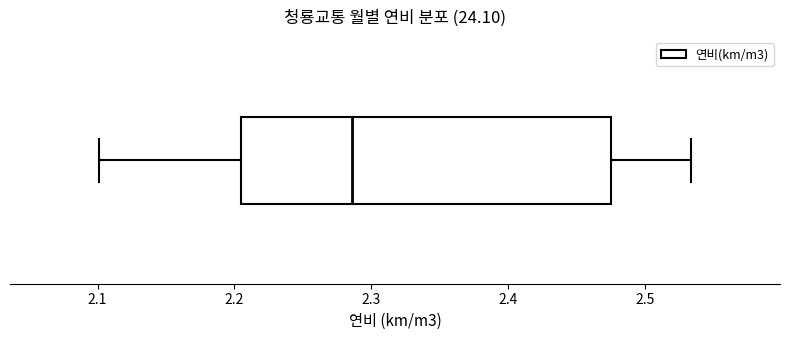

Read this box plot against the x-axis: the position of the median line, the range covered by the box, and the ends of both whiskers. The values are not printed on the chart, so give them approximately, as read against the axis.

median 2.29, box 2.20 to 2.48, whiskers 2.10 to 2.53